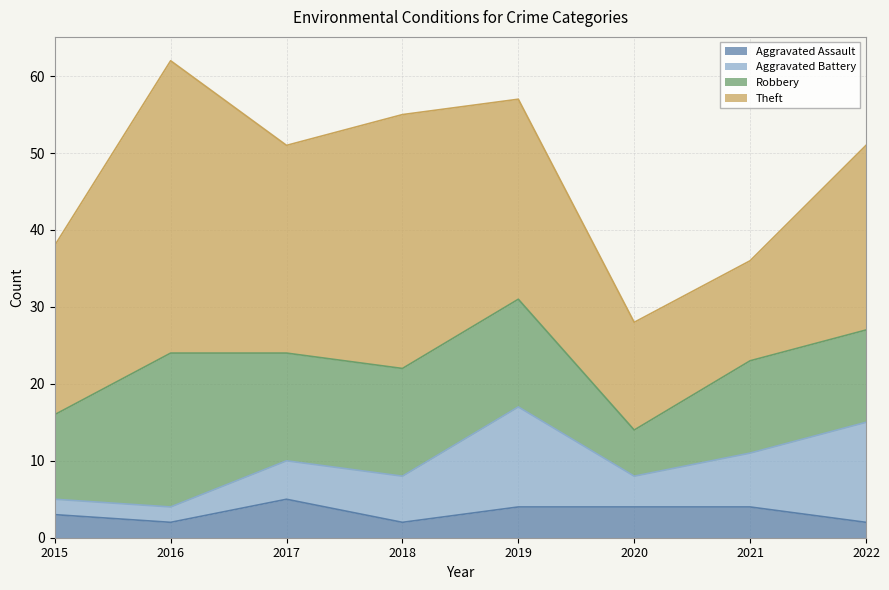

What is the value of the Aggravated Battery point at the 5th from the left?

13